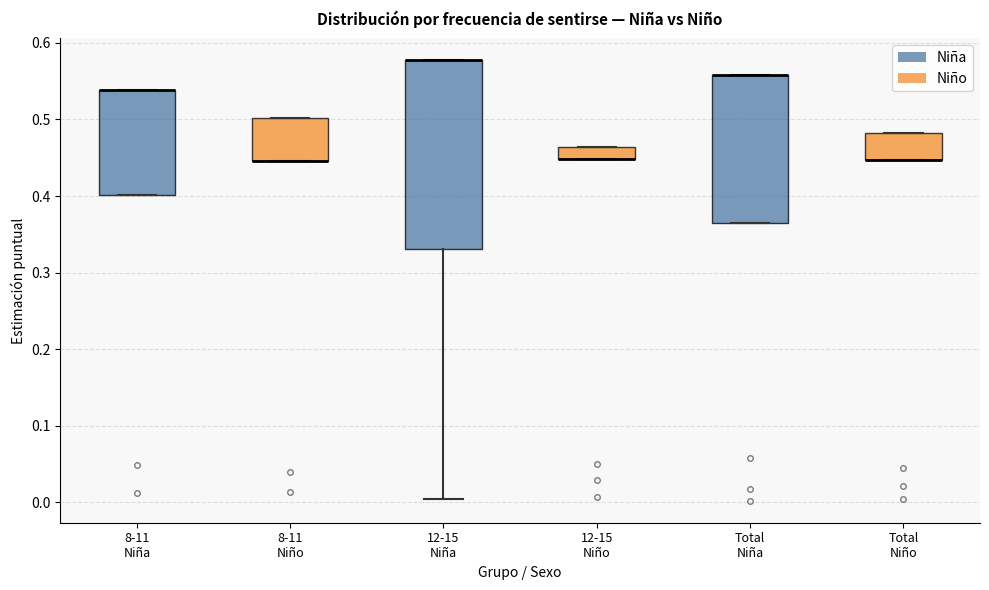

Comparing the boxes themselves (not the whiskers), which one is the tallest?

12-15 Niña